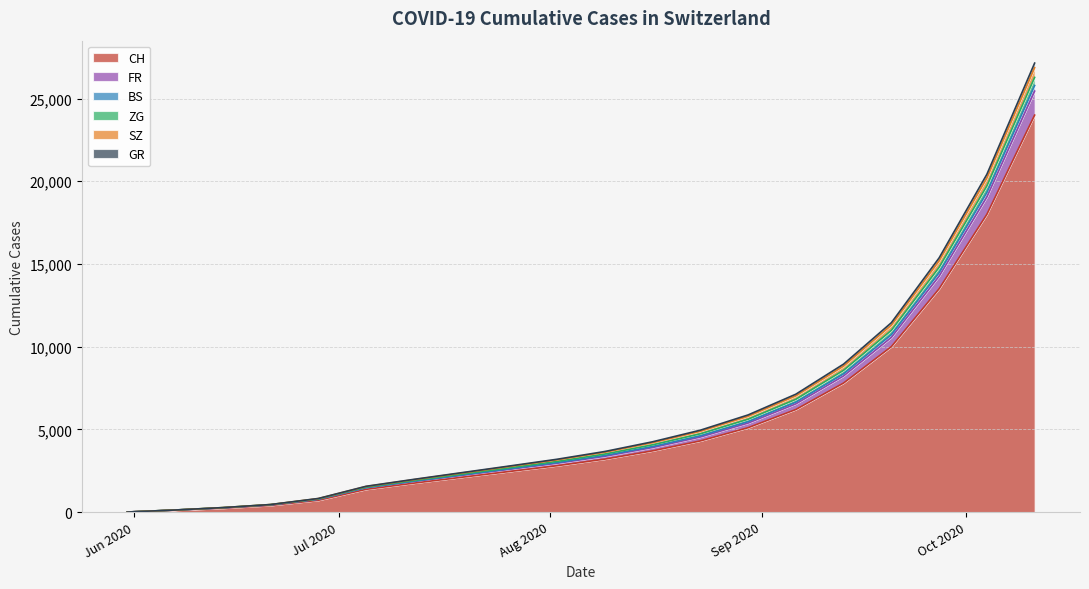

List the labels in order of SZ value, largest first.

2020-10-11, 2020-10-04, 2020-09-27, 2020-09-20, 2020-09-13, 2020-09-06, 2020-08-30, 2020-08-23, 2020-08-16, 2020-08-09, 2020-08-02, 2020-07-26, 2020-07-19, 2020-07-12, 2020-07-05, 2020-06-28, 2020-06-21, 2020-06-14, 2020-06-07, 2020-05-31